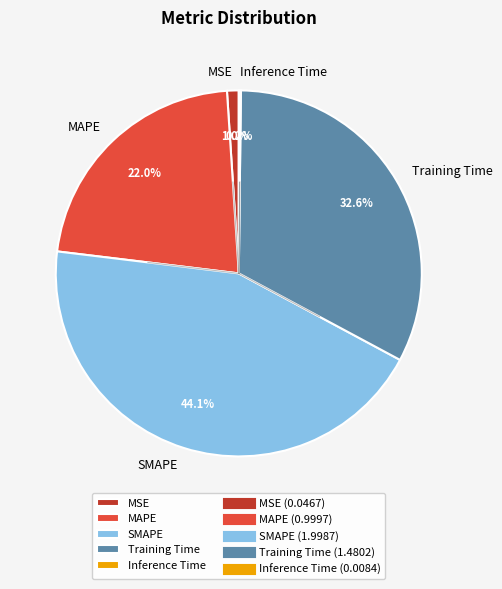

Between MSE and SMAPE, which is larger?

SMAPE